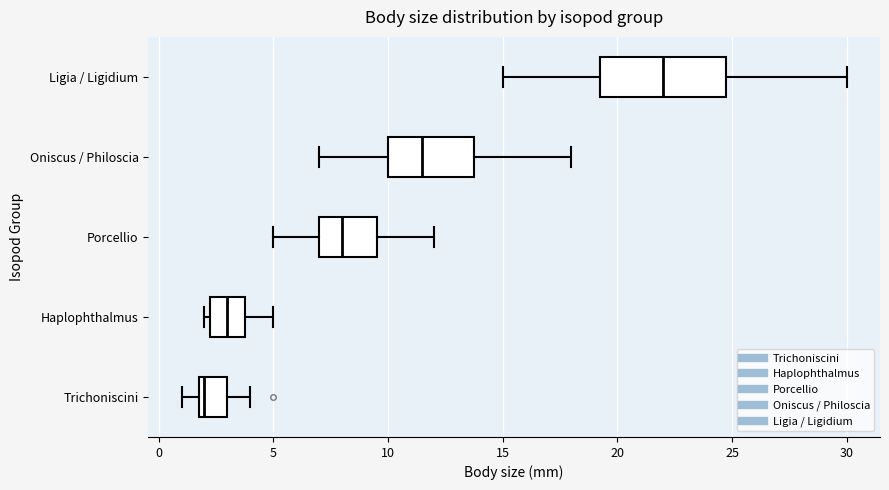

Which box is the widest, from its left edge to its right edge?

Ligia / Ligidium